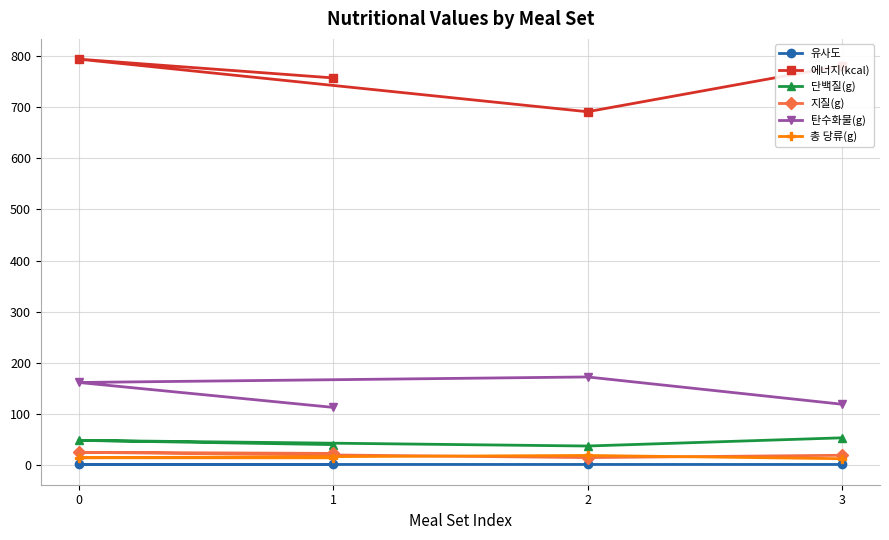

What is the difference between the maximum and minimum values in the 총 당류(g) series?

6.3